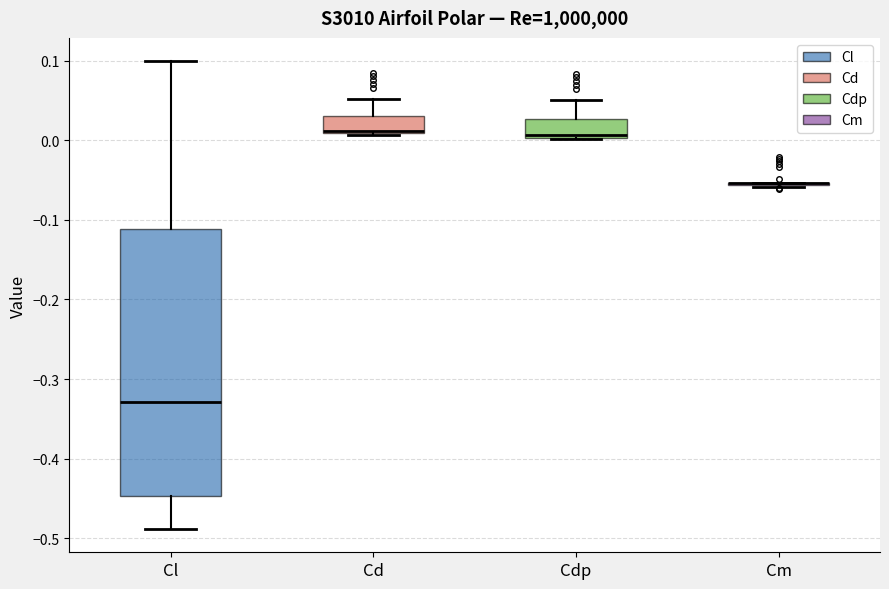

Reading left to right, read every box against the y-axis: the position of its median line, the range the box covers, and the ends of its whiskers. The values are not printed on the chart, so give them approximately, as read against the axis.

Cl: median -0.33, box -0.45 to -0.11, whiskers -0.49 to 0.10
Cd: median 0.01 (just above the box's lower edge), box 0.01 to 0.03, whiskers 0.01 to 0.05
Cdp: median 0.01, box 0.00 to 0.03, whiskers 0.00 to 0.05
Cm: box collapsed to a line at -0.05, whiskers -0.06 to -0.05